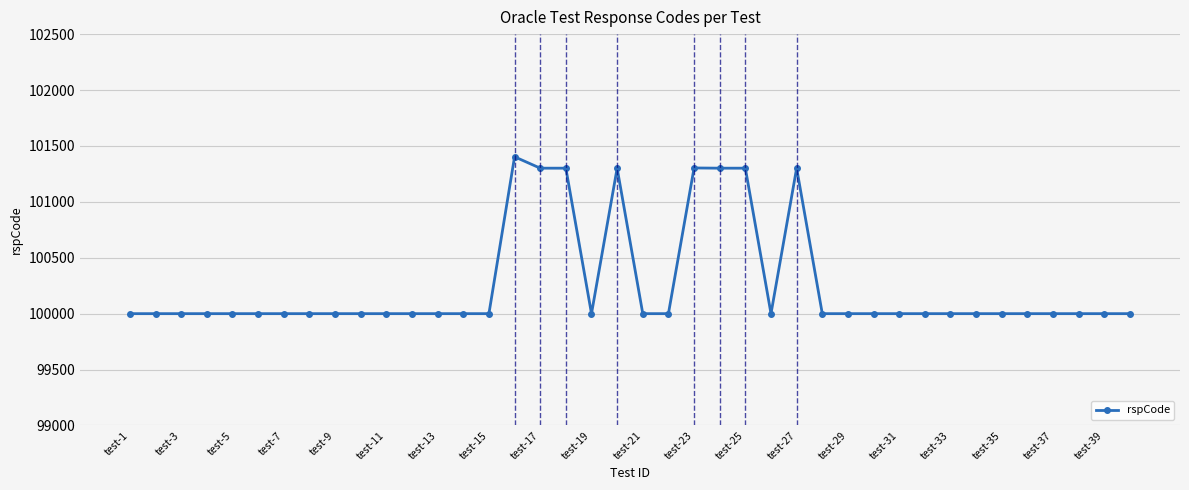

What is the sum of all values?

4010512